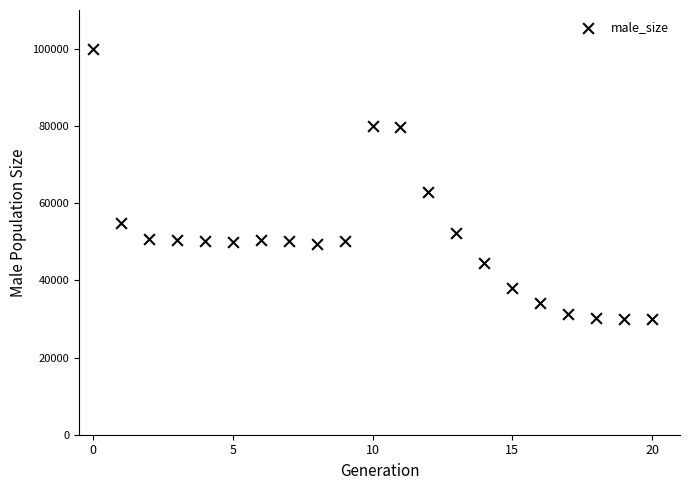

What is the range of Y values (max minus min)?

69968